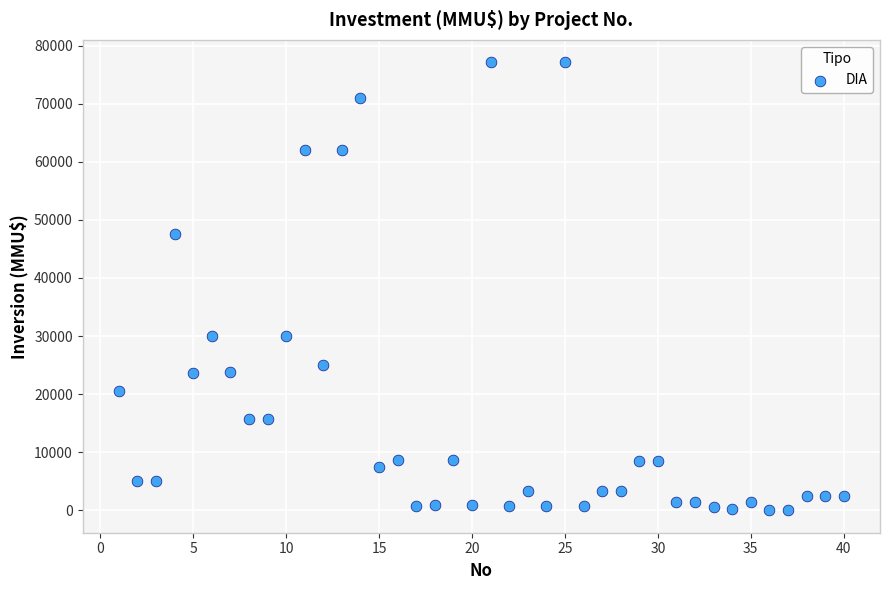

What is the range of Y values (max minus min)?

77133